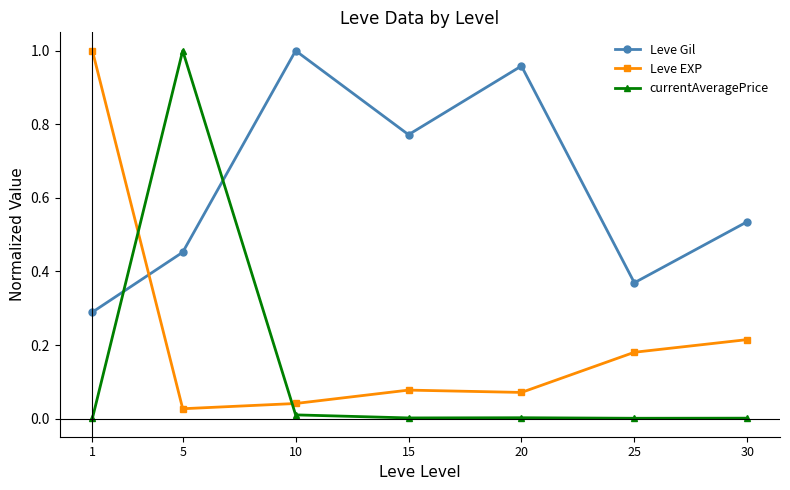

At how many categories does at least one series exceed 0?

7